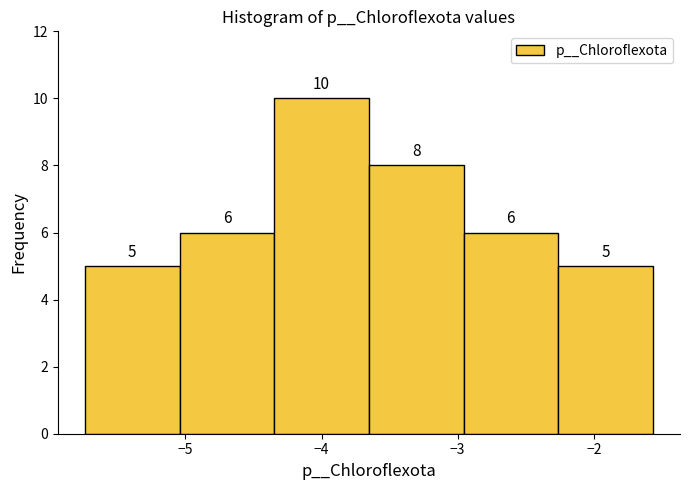

Reading left to right, transcribe this chart: for each bar, give the range it covers on the x-axis and its height. The bar edges are not printed on the chart, so give them approximately, as read against the axis.

-5.7 to -5.0: 5
-5.0 to -4.3: 6
-4.3 to -3.7: 10
-3.7 to -3.0: 8
-3.0 to -2.3: 6
-2.3 to -1.6: 5